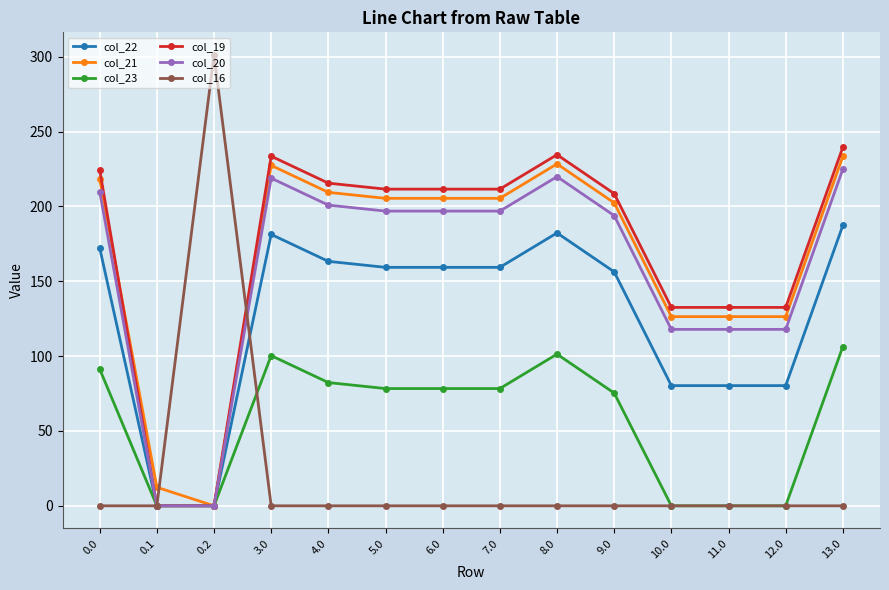

True or false: col_20 has a value of 69.4 at 10.0.

False